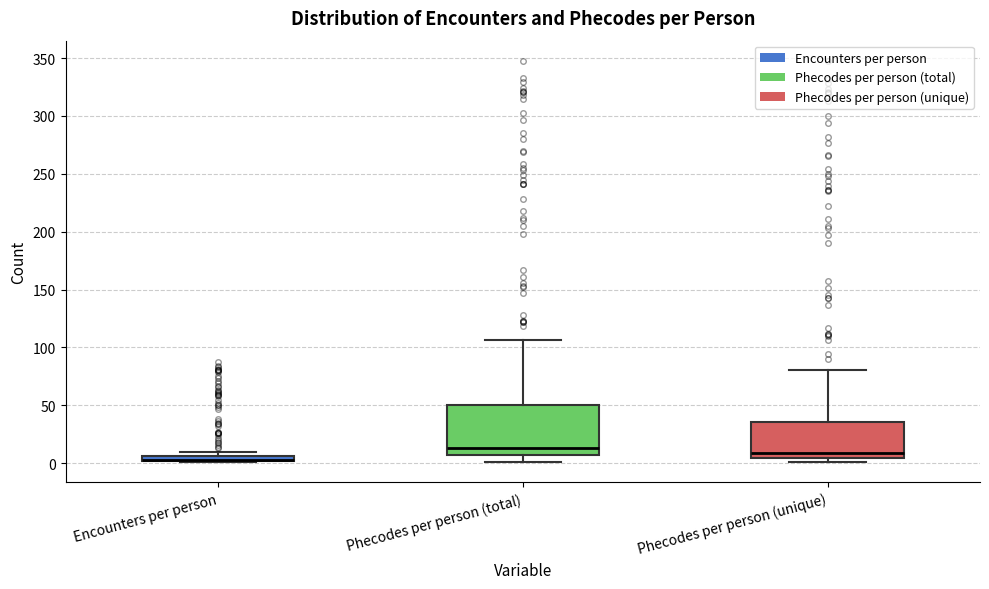

Where is the upper edge of the box for Phecodes per person (total) on the y-axis? The values are not printed on the chart, so give them approximately, as read against the axis.

50